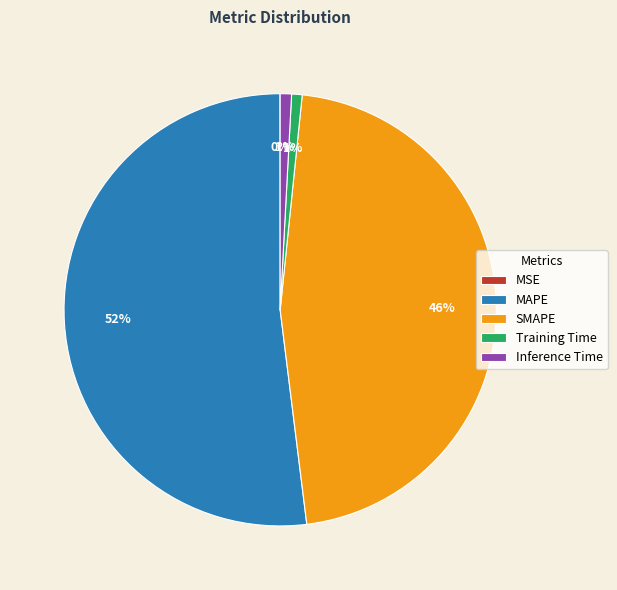

Which slice is the largest?

MAPE